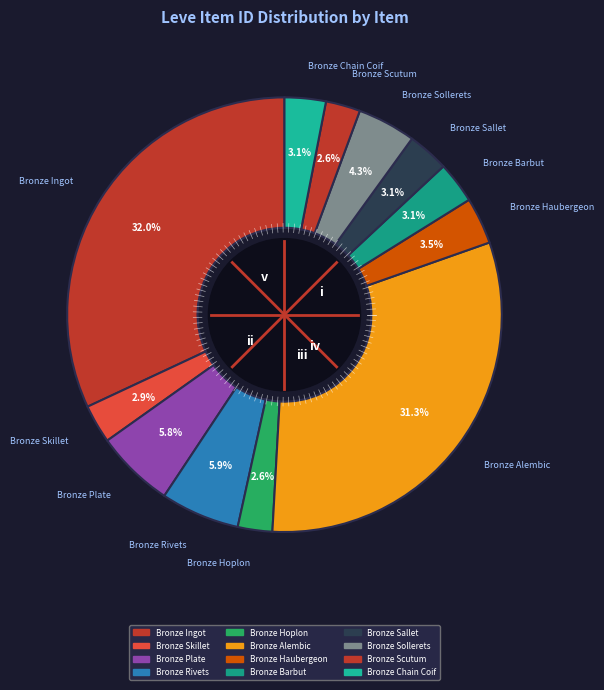

What percentage is NOT represented by Bronze Scutum?

97.4%